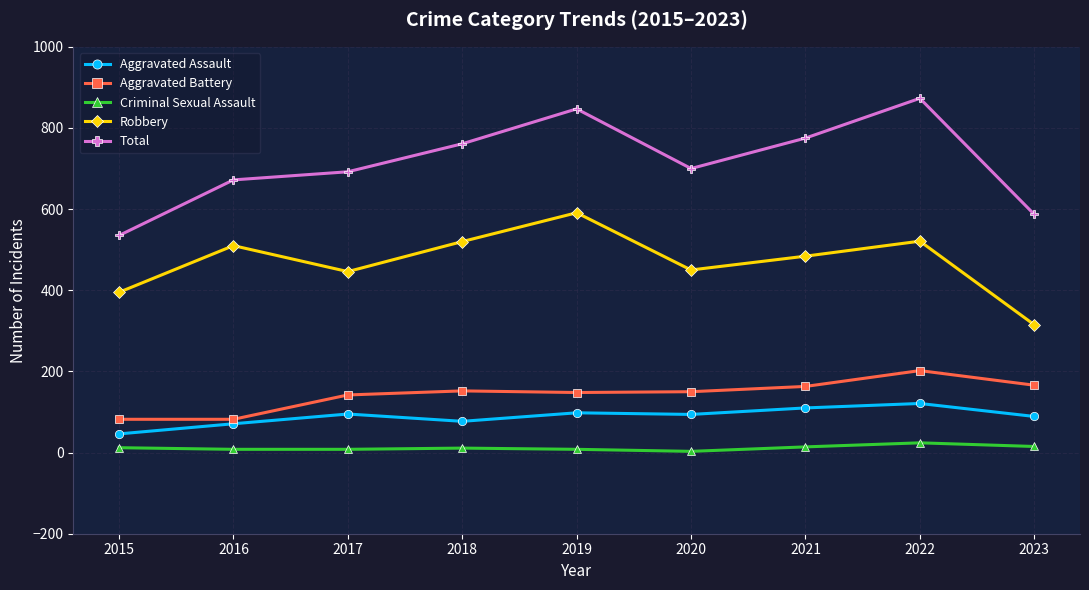

True or false: Criminal Sexual Assault has a value of 3 at 2020.

True